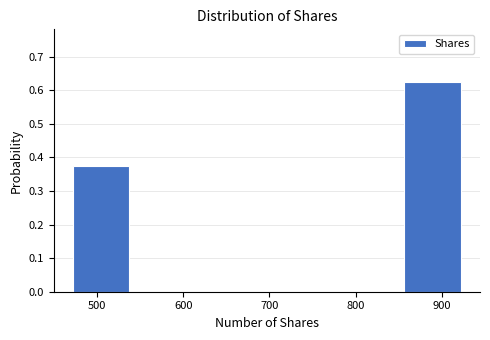

Over which range of the x-axis is the bar tallest?

850 to 930